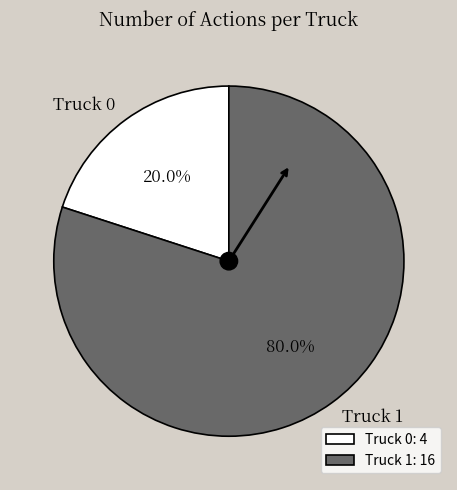

Is the sum of Truck 0 and Truck 1 greater than half?

Yes